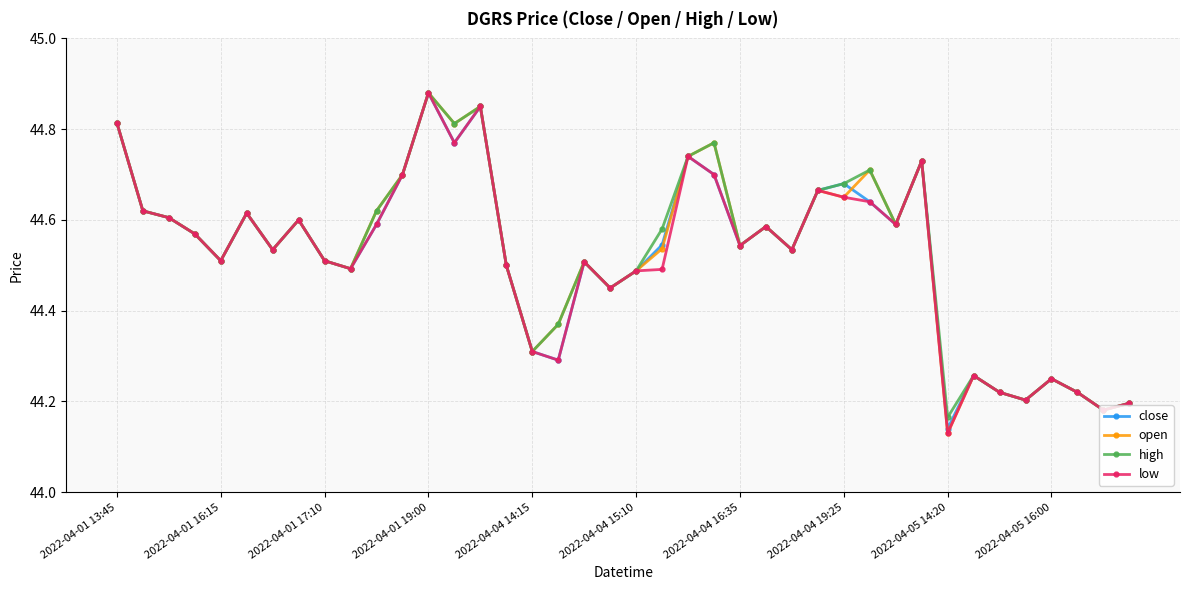

At how many categories does at least one series exceed 44?

40